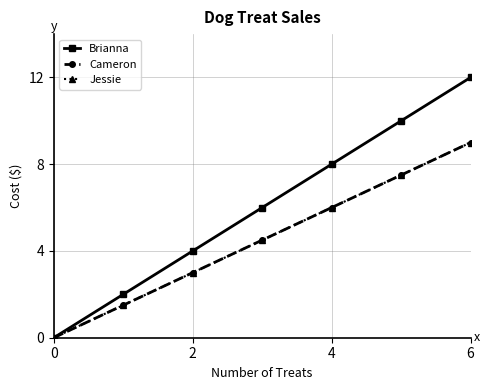

What is the difference between the maximum and minimum values in the Cameron series?

9.0